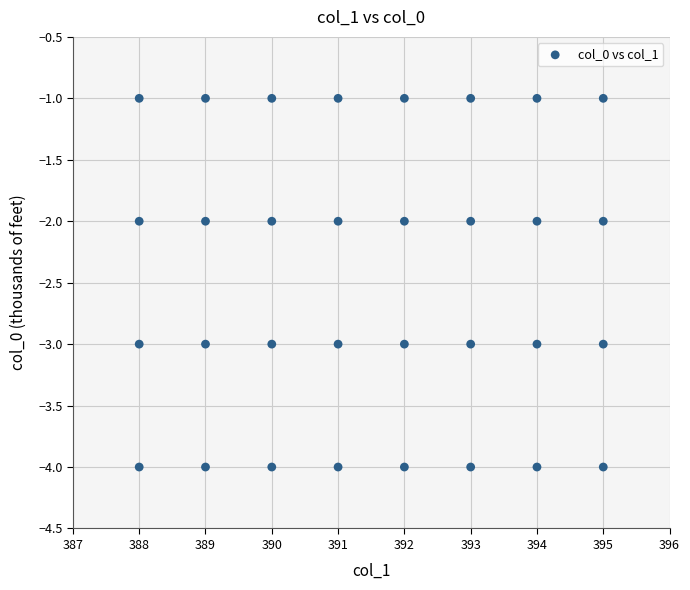

What is the range of X values (max minus min)?

7